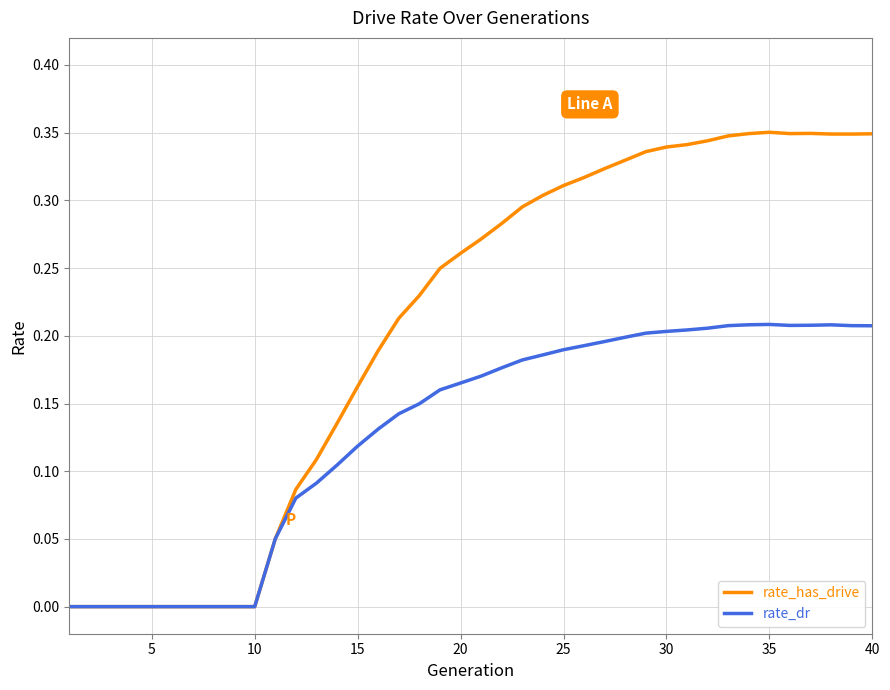

List the series in order of their peak value, lowest first.

rate_dr, rate_has_drive